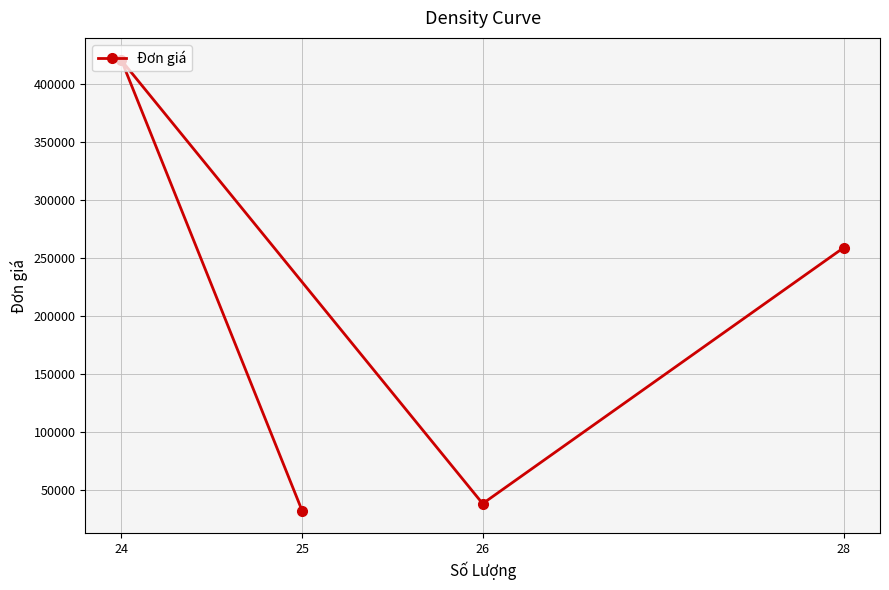

The value at 28 is 258700. True or false?

True